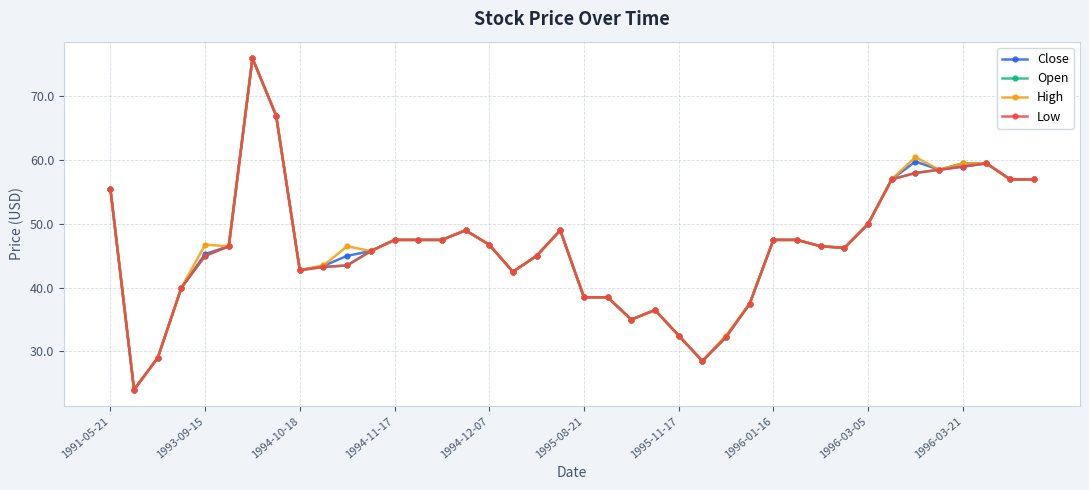

What is the lowest value of the High series?

24.0